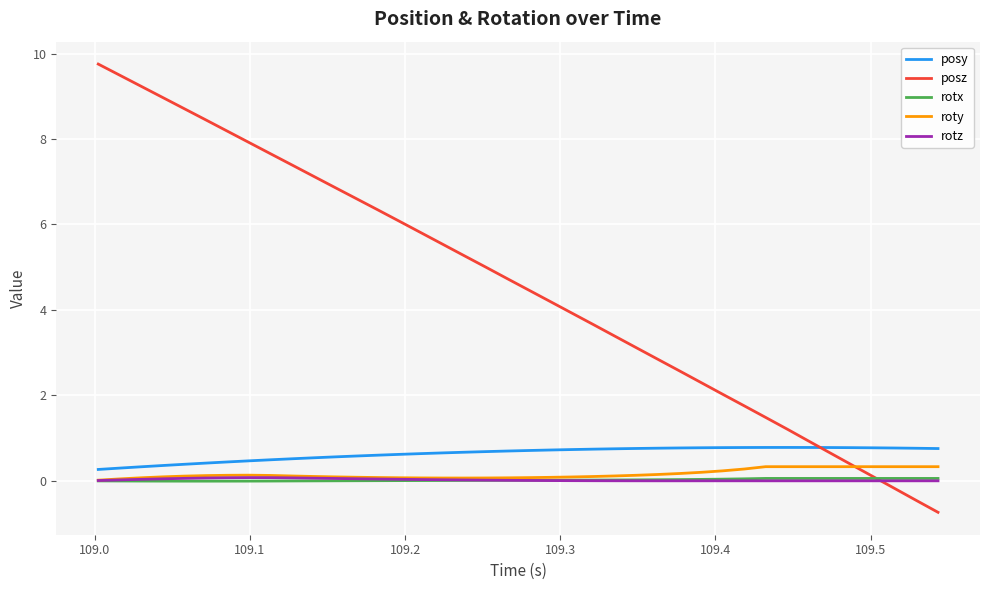

Which series has the widest spread of values?

posz